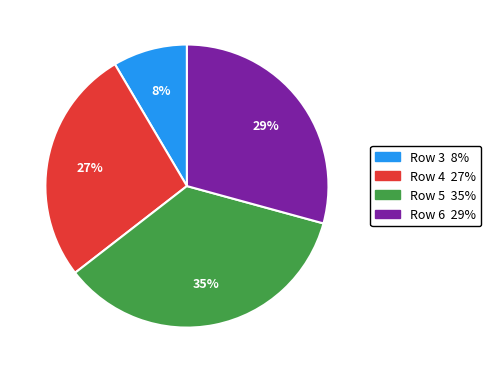

Does any single category account for the majority?

No